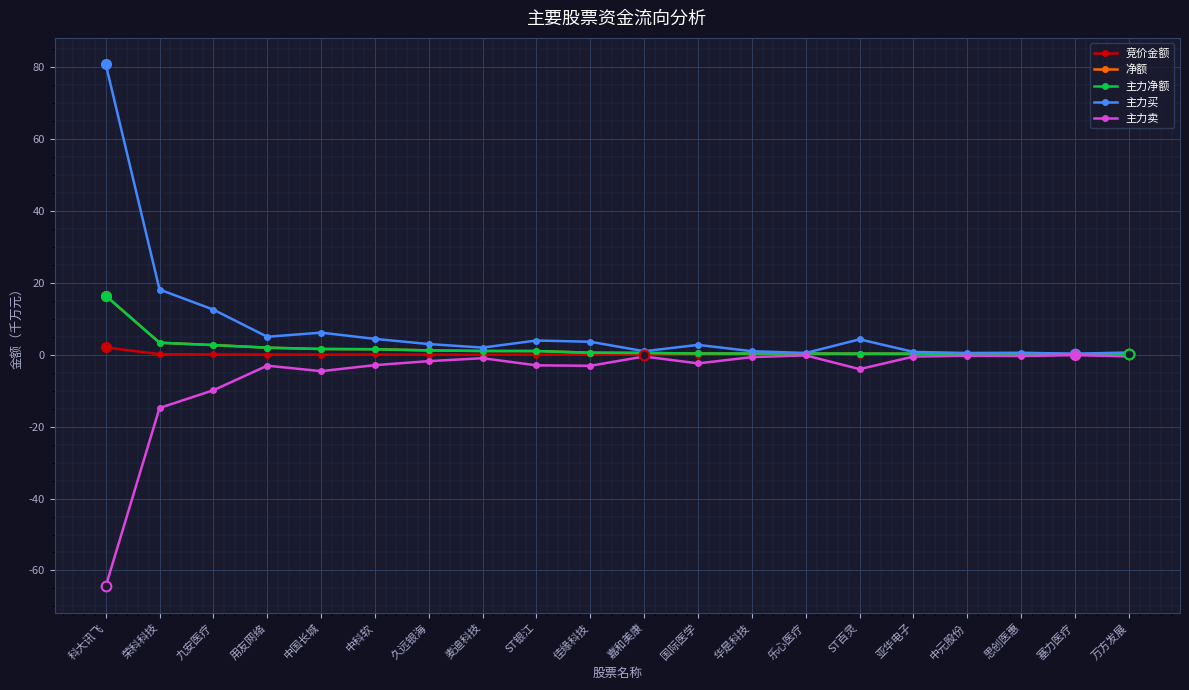

What is the total value across all series at 中国长城?

4.9